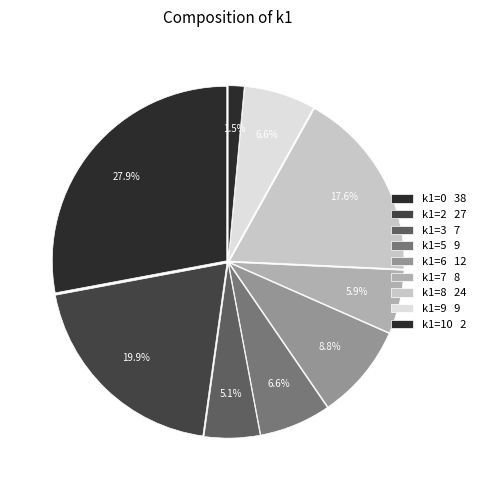

How many segments does this pie chart have?

9